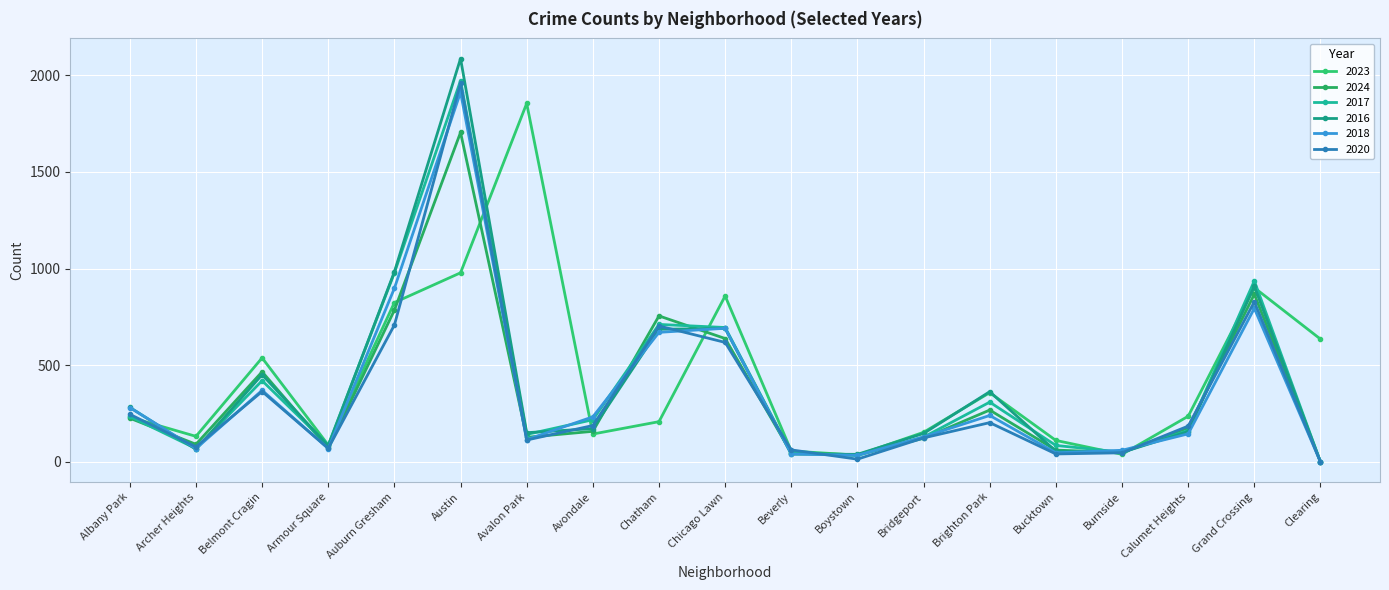

The value of 2024 at Archer Heights is 91. True or false?

True